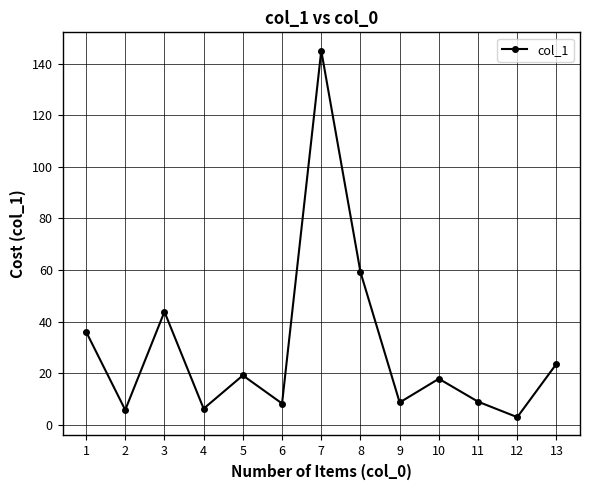

What is the sum of the values at 8 and 10?

77.0